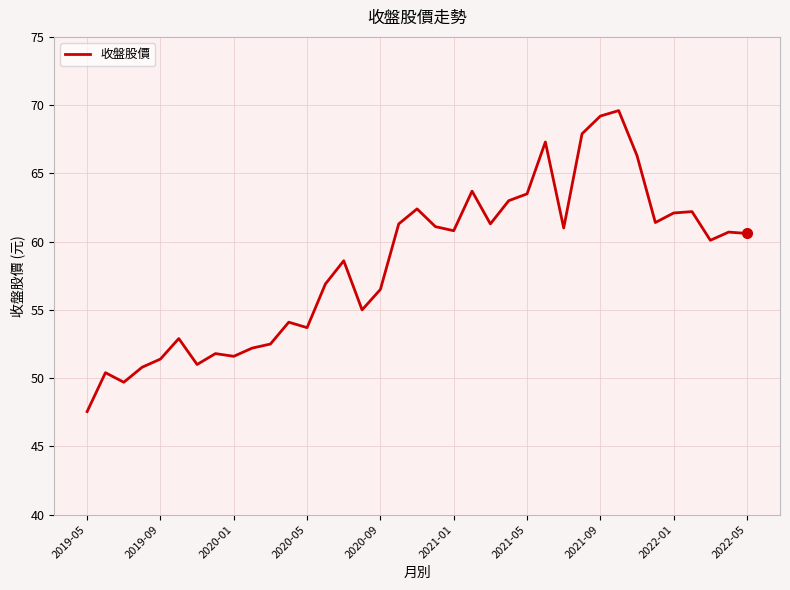

What is the greatest value displayed?

69.6